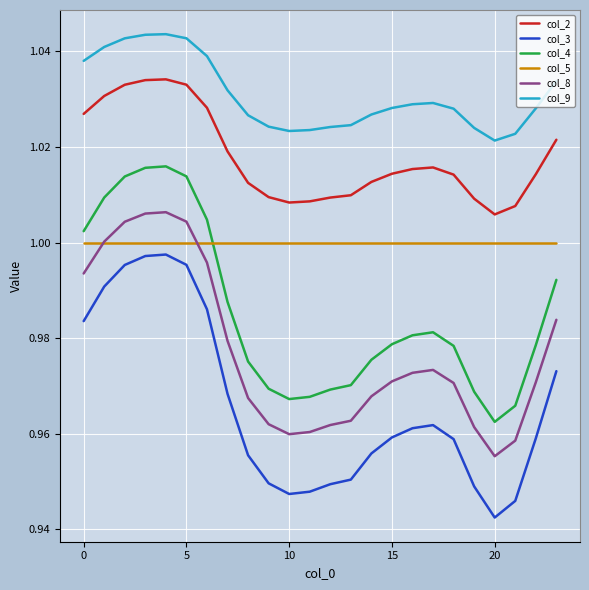

True or false: col_5 and col_3 intersect in this chart.

False